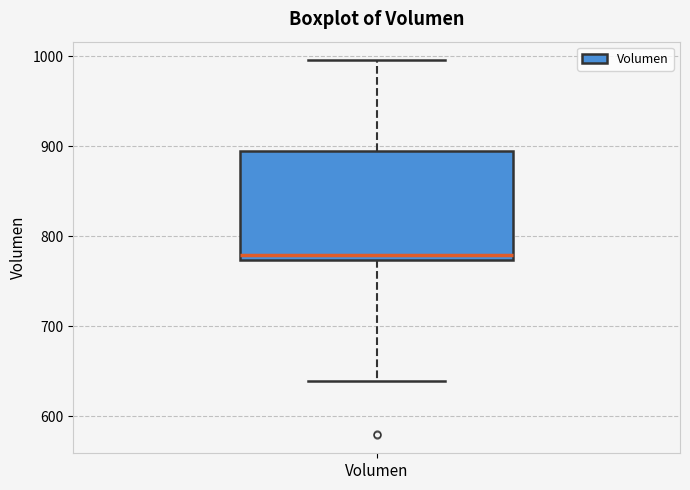

Transcribe this box plot: give where the median line is, the range the box spans, and where the two whiskers end, as read against the y-axis. The values are not printed on the chart, so give them approximately, as read against the axis.

median 780, box 770 to 890, whiskers 640 to 1000